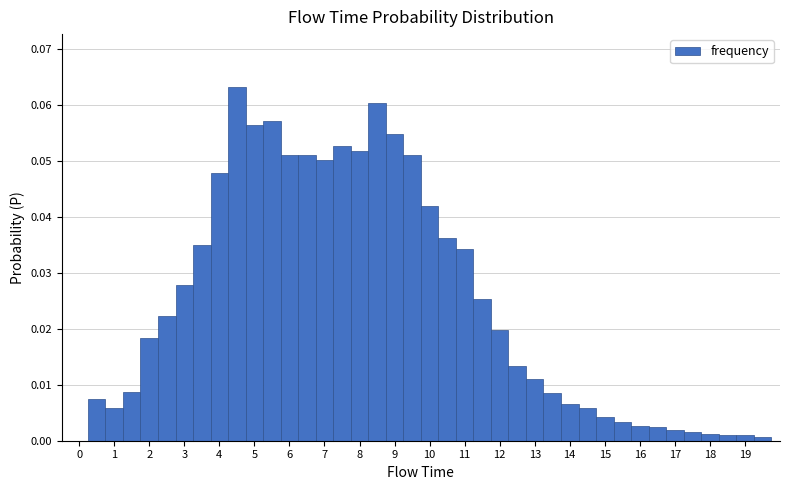

How tall is the bar that spans 8.25 to 8.75 on the x-axis? Neither the bar edges nor the heights are printed on the chart, so give them approximately, as read against the axes.

0.060